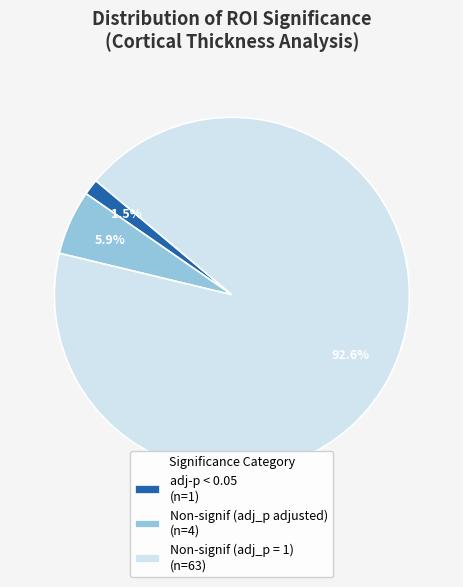

To the nearest percent, what is the average slice percentage?

33%